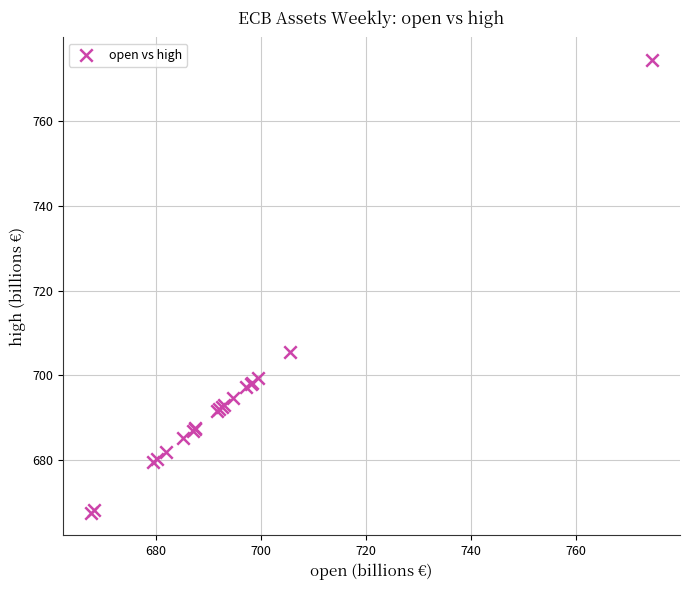

What Y value in the scatter plot is closest to 721?

705.6